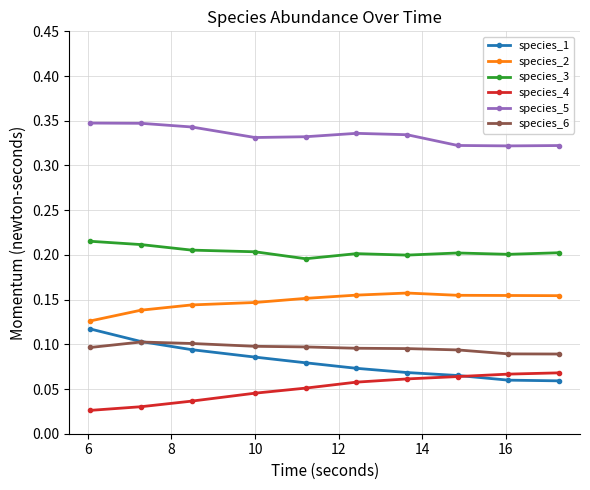

Count the species_6 values in the range 0 to 1.

10